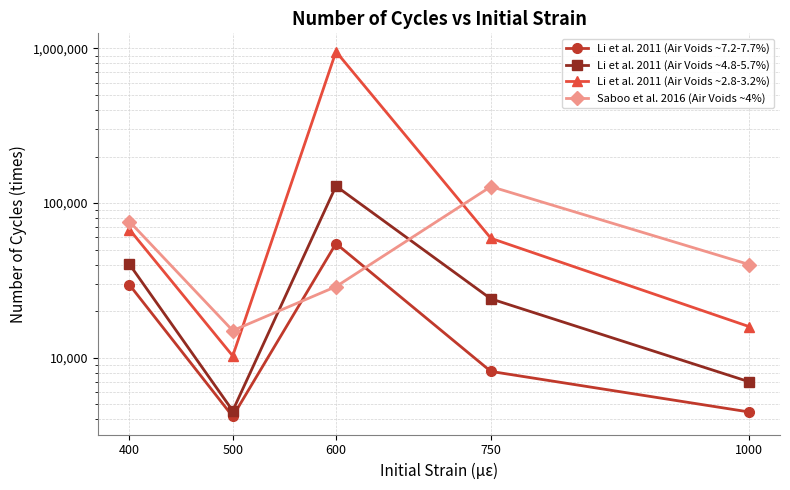

What is the smallest value displayed?

4160